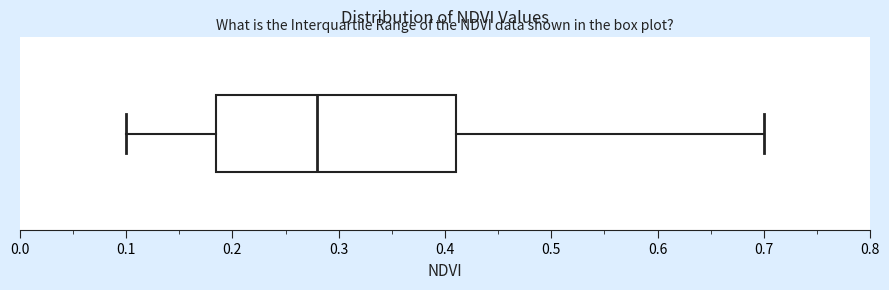

Transcribe this box plot: give where the median line is, the range the box spans, and where the two whiskers end, as read against the x-axis. The values are not printed on the chart, so give them approximately, as read against the axis.

median 0.28, box 0.19 to 0.41, whiskers 0.10 to 0.70